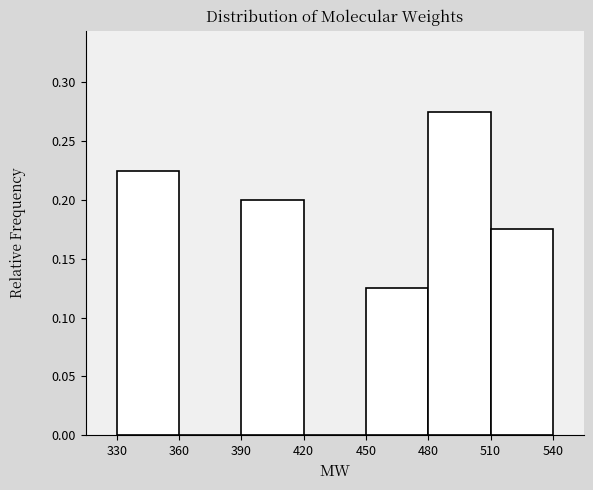

Which range on the x-axis has the tallest bar?

480 to 510